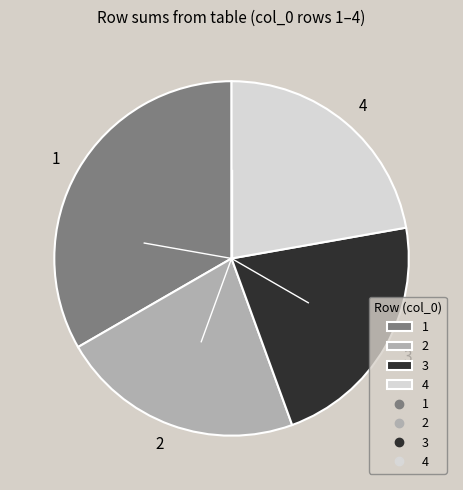

Is 4 the majority of the pie?

No